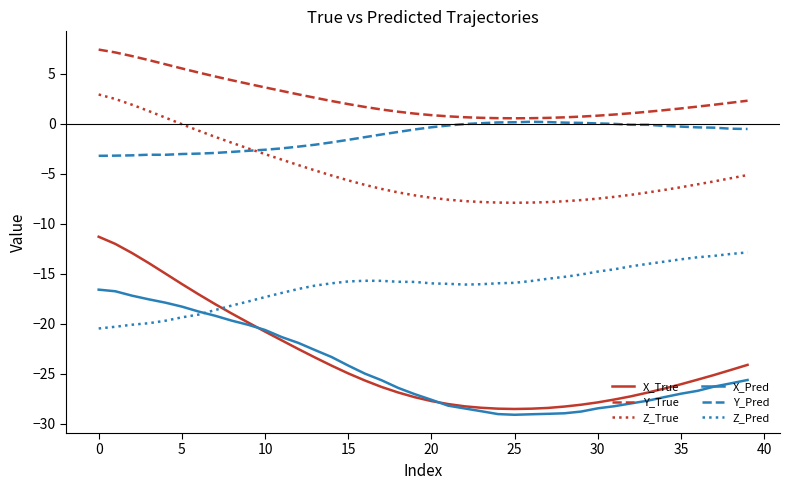

Which series has the largest range (max minus min)?

X_True